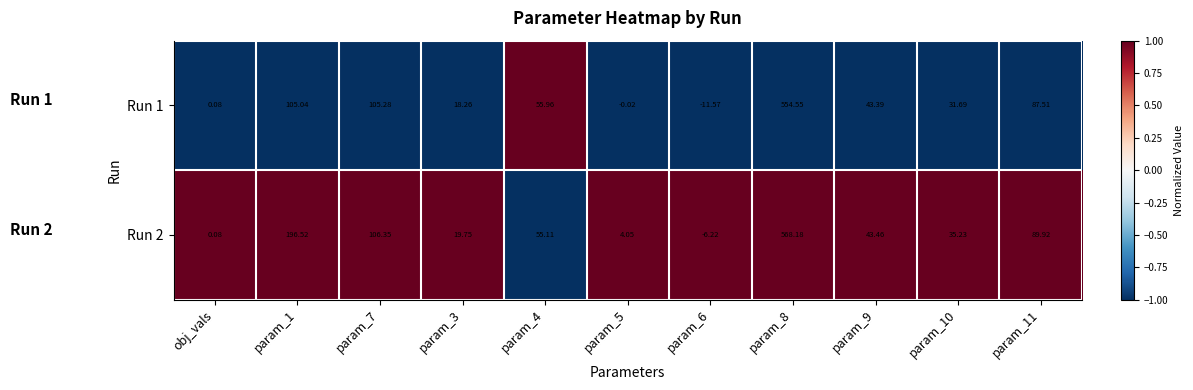

Which label corresponds to the smallest value in the chart?

param_6